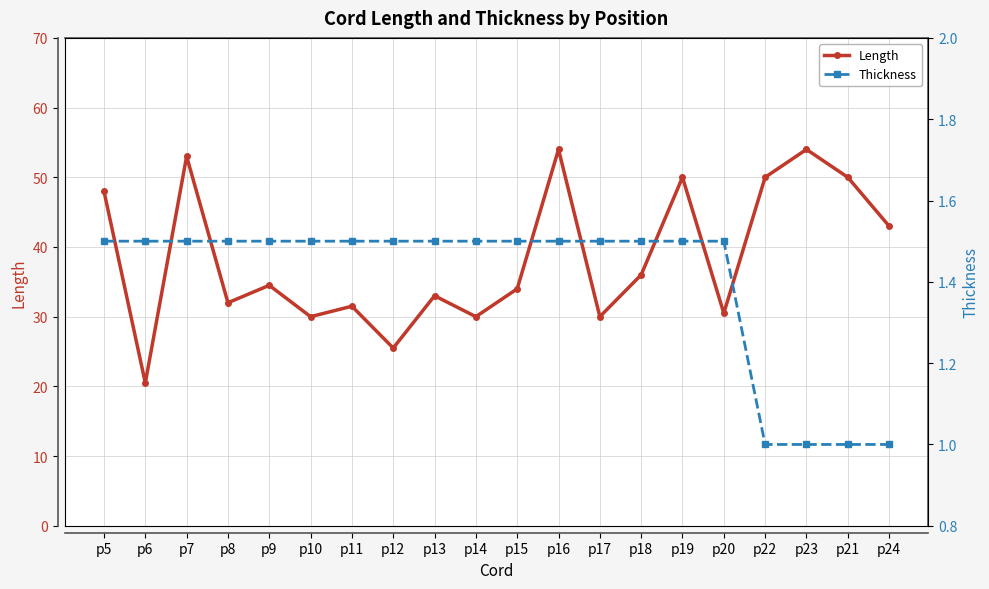

At which label is Length closest to 37?

p18